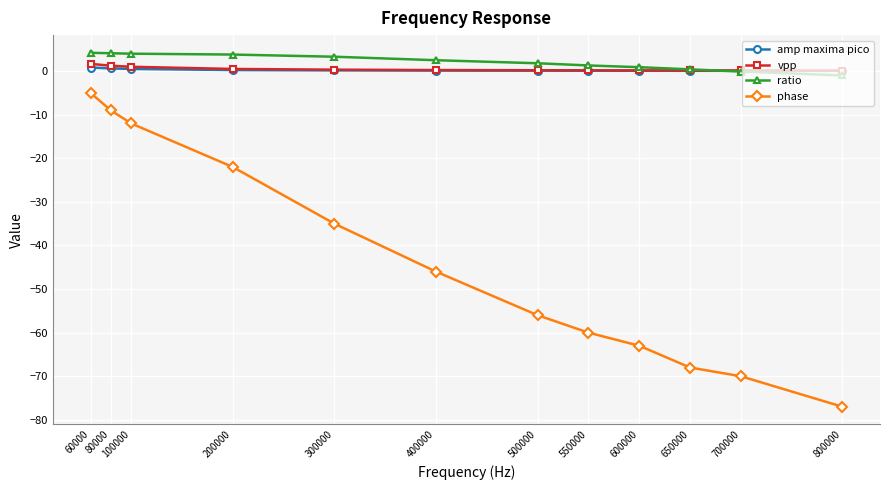

How many data points in phase are above -46?

5